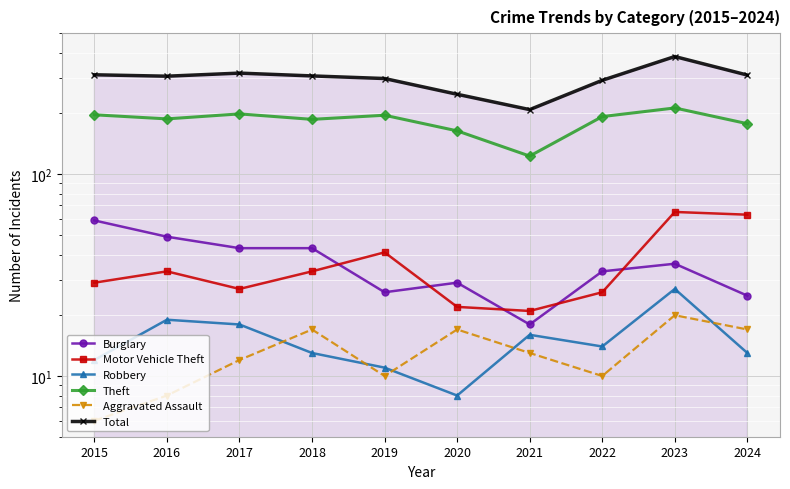

Reading left to right, extract all data points from this chart.

Burglary: 2015=59	2016=49	2017=43	2018=43	2019=26	2020=29	2021=18	2022=33	2023=36	2024=25
Motor Vehicle Theft: 2015=29	2016=33	2017=27	2018=33	2019=41	2020=22	2021=21	2022=26	2023=65	2024=63
Robbery: 2015=12	2016=19	2017=18	2018=13	2019=11	2020=8	2021=16	2022=14	2023=27	2024=13
Theft: 2015=197	2016=188	2017=199	2018=187	2019=196	2020=164	2021=123	2022=193	2023=213	2024=178
Aggravated Assault: 2015=6	2016=8	2017=12	2018=17	2019=10	2020=17	2021=13	2022=10	2023=20	2024=17
Total: 2015=311	2016=306	2017=317	2018=307	2019=298	2020=249	2021=209	2022=292	2023=383	2024=310